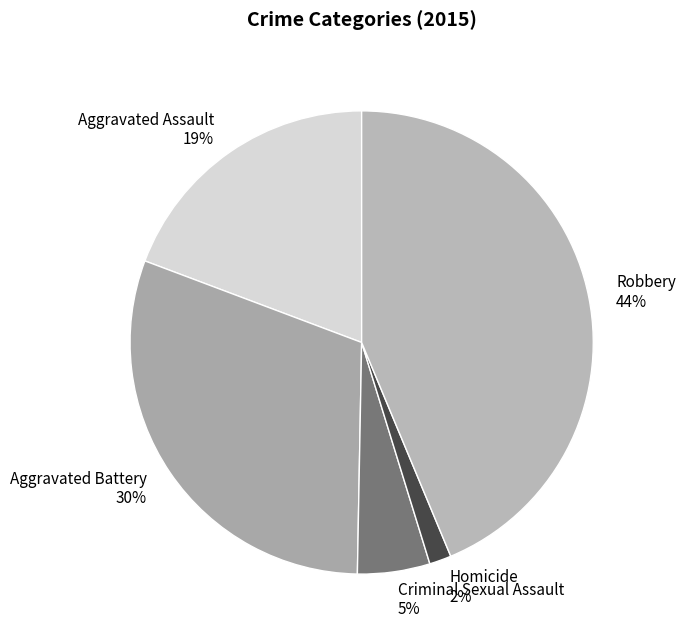

Is it true that Criminal Sexual Assault is 13% of the pie?

False